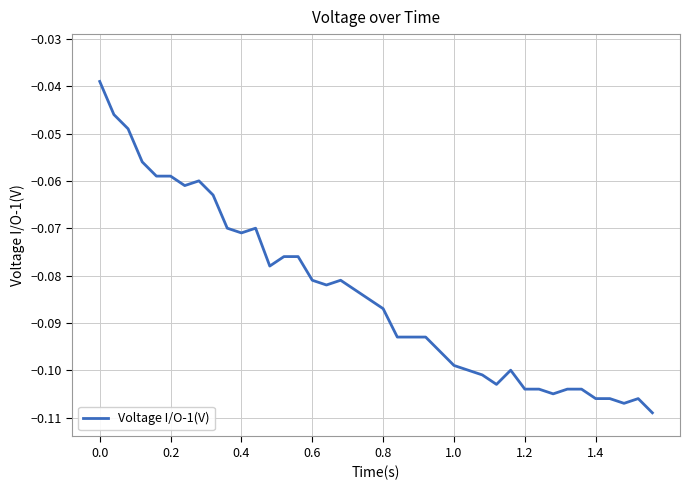

How many lines are shown in the chart?

1